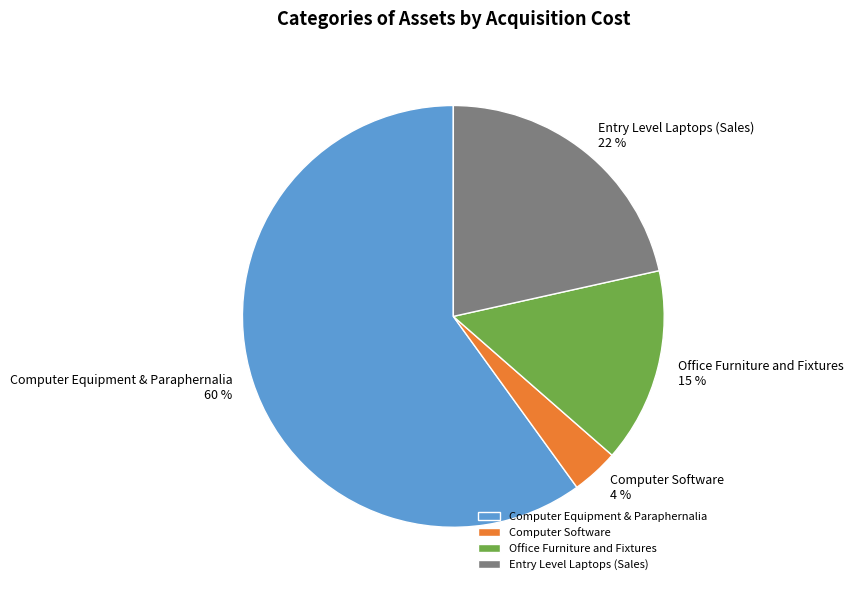

Is there any slice that represents more than half of the pie?

Yes